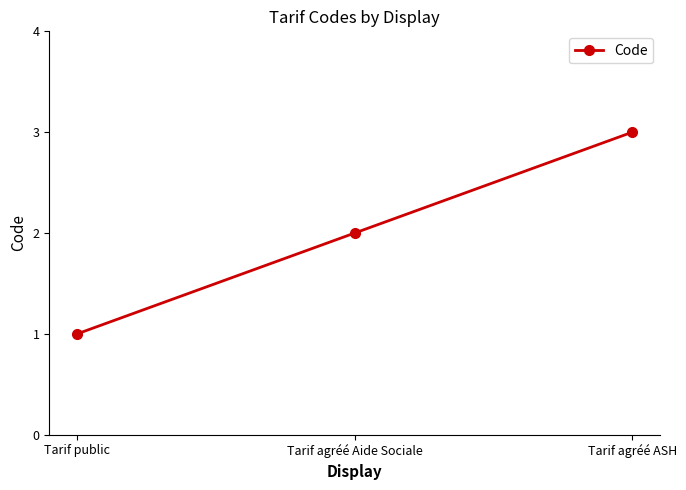

What value does the data have at Tarif agréé ASH?

3